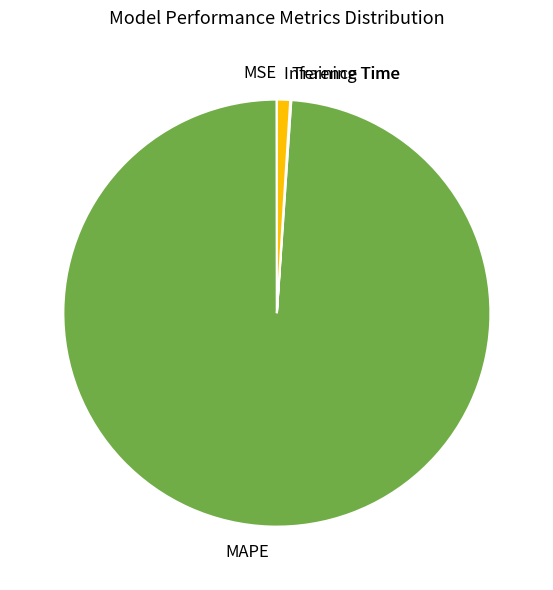

What is the majority slice?

MAPE